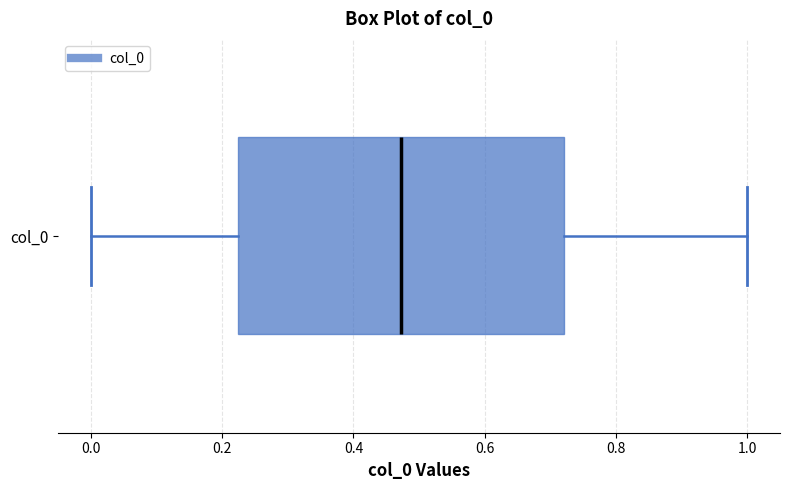

Read this box plot against the x-axis: the position of the median line, the range covered by the box, and the ends of both whiskers. The values are not printed on the chart, so give them approximately, as read against the axis.

median 0.48, box 0.22 to 0.72, whiskers 0.00 to 1.00